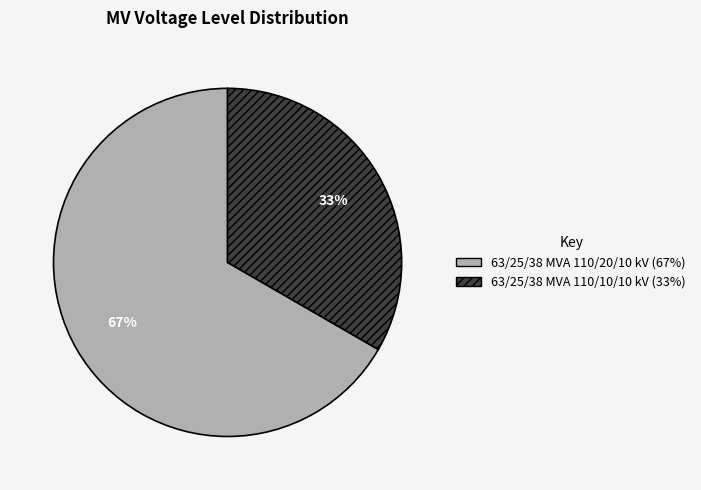

The 63/25/38 MVA 110/20/10 kV slice represents 67% of the pie. True or false?

True